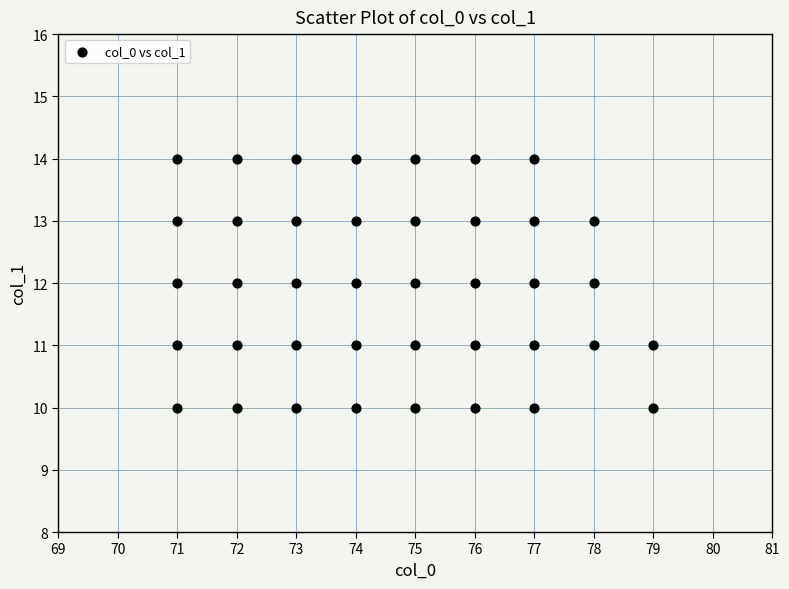

What is the range of Y values (max minus min)?

4